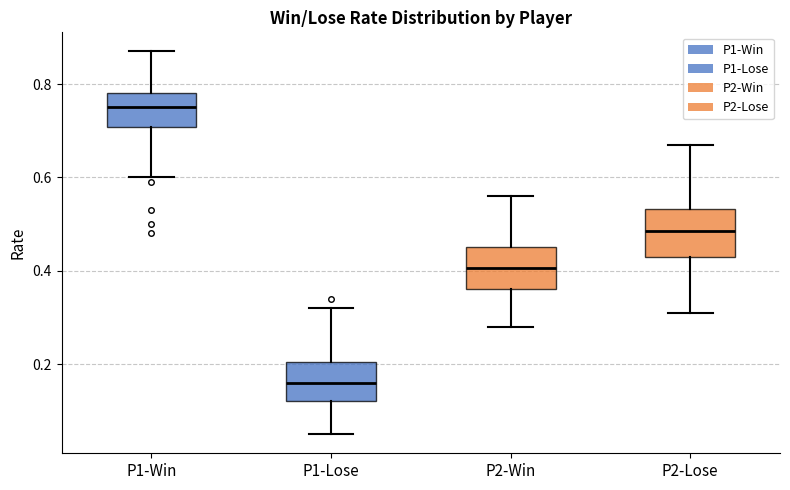

Reading left to right, read every box against the y-axis: the position of its median line, the range the box covers, and the ends of its whiskers. The values are not printed on the chart, so give them approximately, as read against the axis.

P1-Win: median 0.76, box 0.70 to 0.78, whiskers 0.60 to 0.88
P1-Lose: median 0.16, box 0.12 to 0.20, whiskers 0.06 to 0.32
P2-Win: median 0.40, box 0.36 to 0.46, whiskers 0.28 to 0.56
P2-Lose: median 0.48, box 0.44 to 0.54, whiskers 0.32 to 0.68